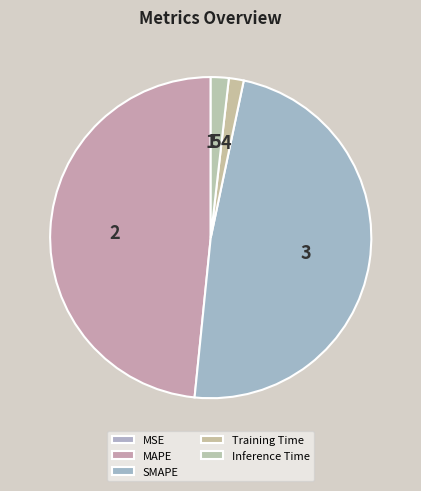

What percentage is NOT represented by Training Time?

98.5%